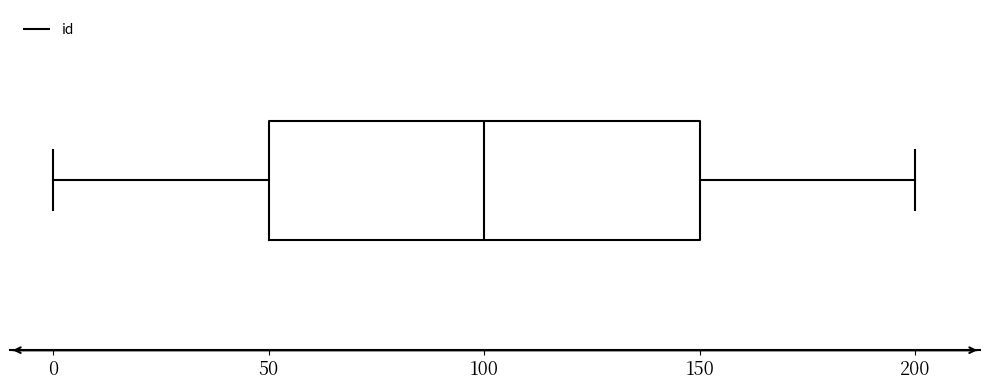

Where does the left whisker of the box end on the x-axis? The values are not printed on the chart, so give them approximately, as read against the axis.

0